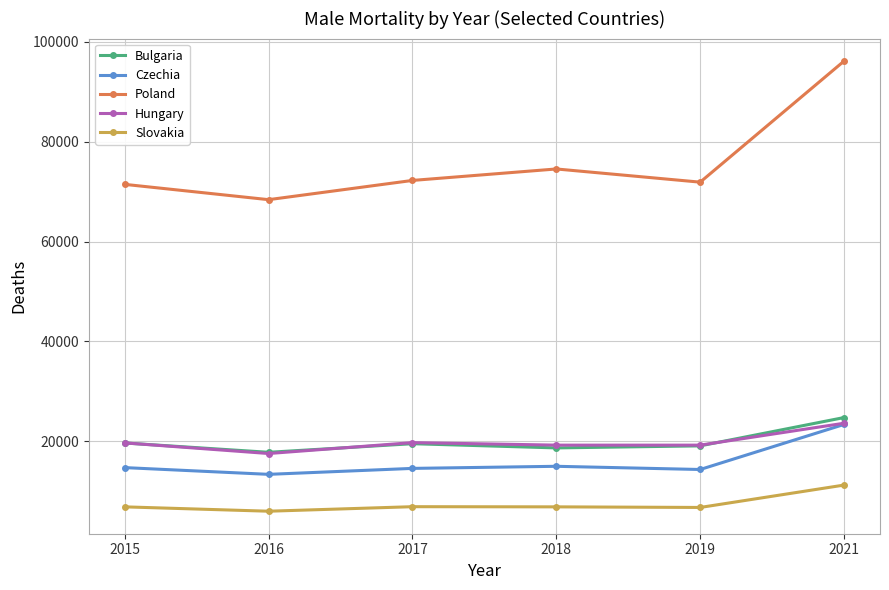

What is the difference between the maximum and minimum values in the Slovakia series?

5233